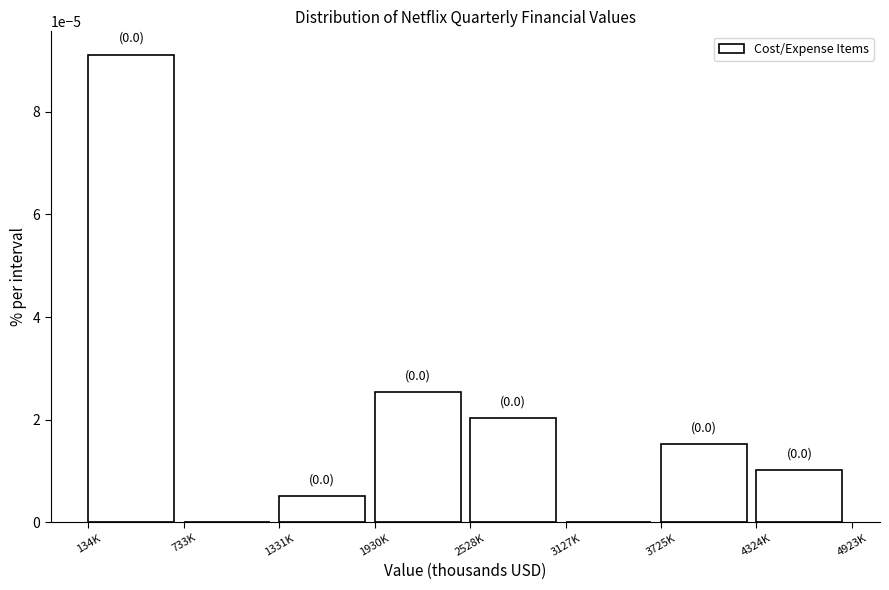

Which category has the highest value across all series?

134K